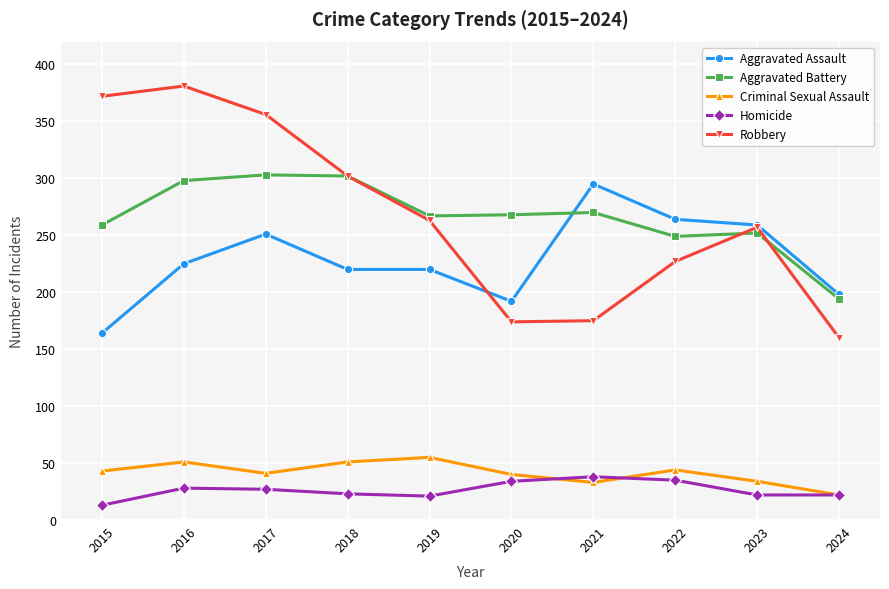

What is the smallest value displayed?

13